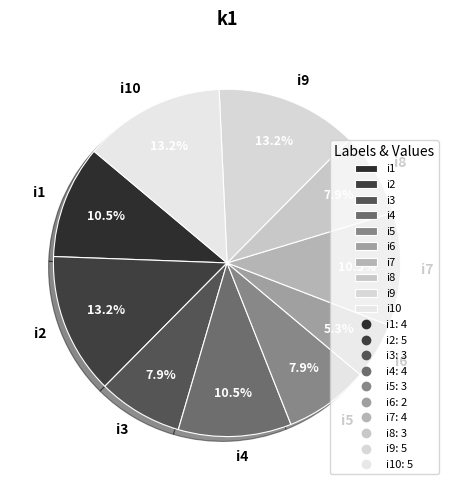

Count the number of slices in the pie.

10